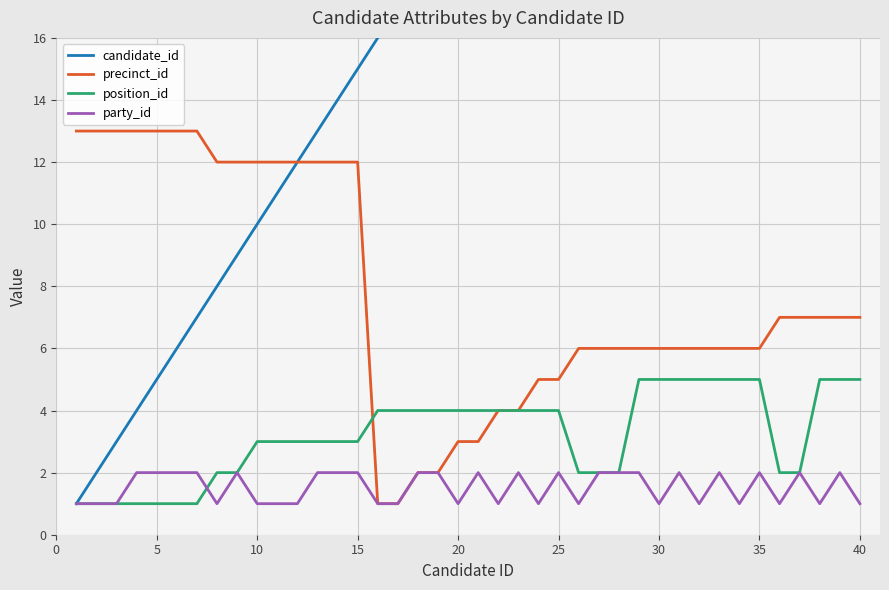

What is the difference between the maximum and minimum values in the position_id series?

4